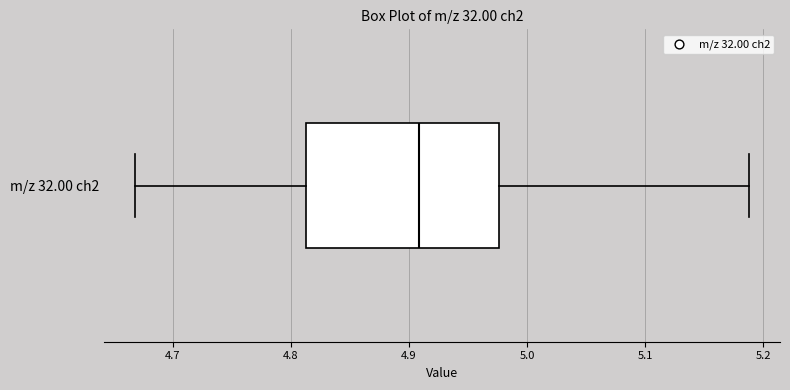

Read this box plot against the x-axis: the position of the median line, the range covered by the box, and the ends of both whiskers. The values are not printed on the chart, so give them approximately, as read against the axis.

median 4.91, box 4.81 to 4.98, whiskers 4.67 to 5.19